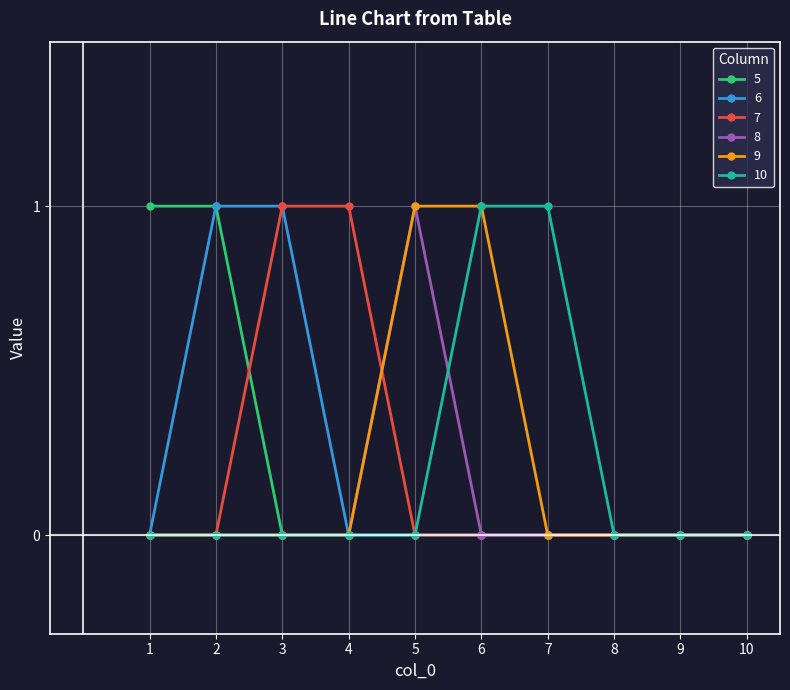

How many distinct data groups are displayed?

6